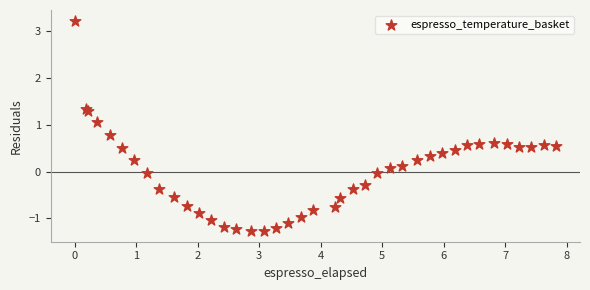

What is the range of Y values (max minus min)?

4.5